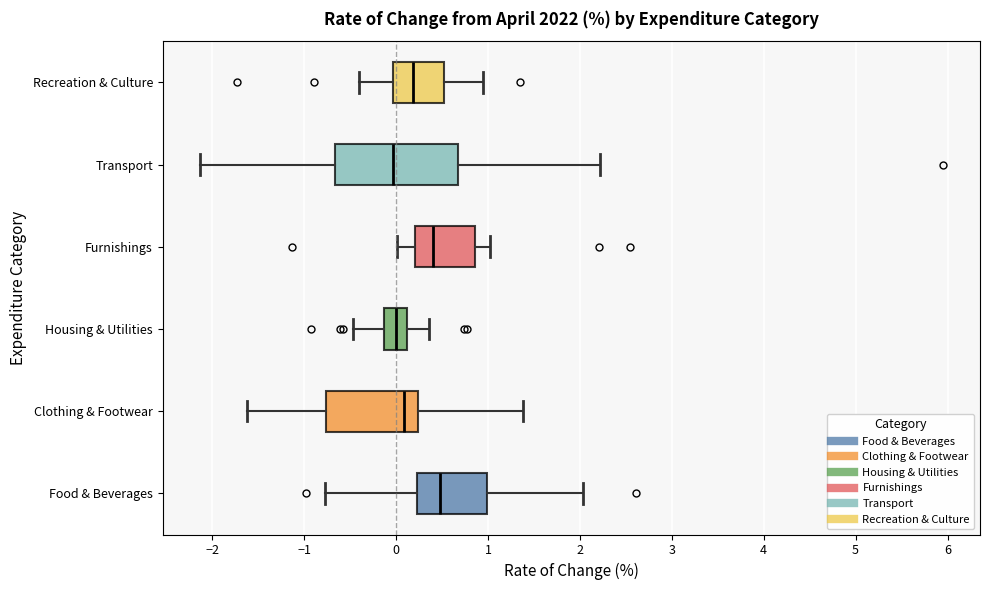

Which box is the widest, from its left edge to its right edge?

Transport